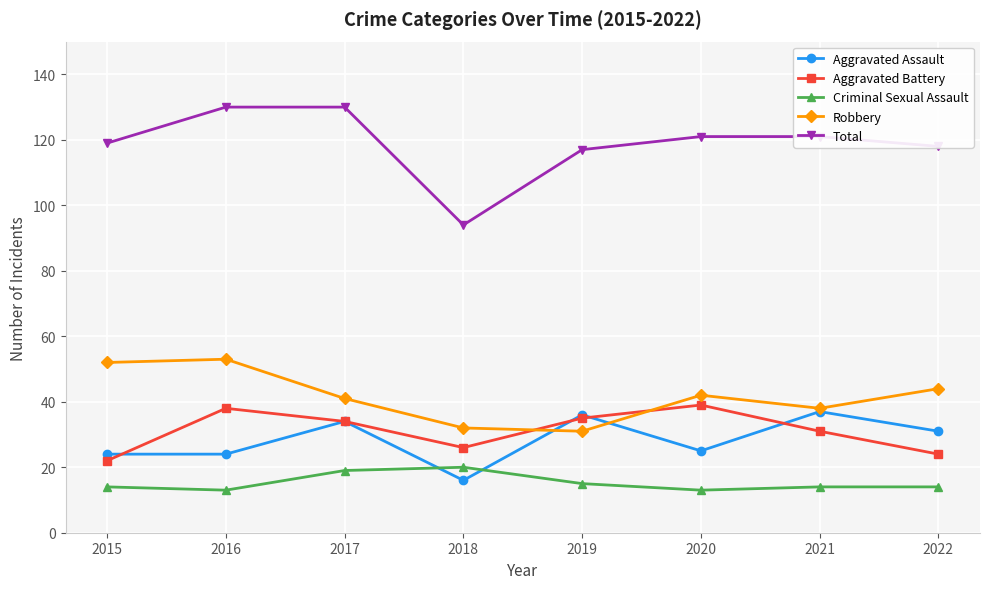

True or false: Criminal Sexual Assault has a value of 20 at 2018.

True